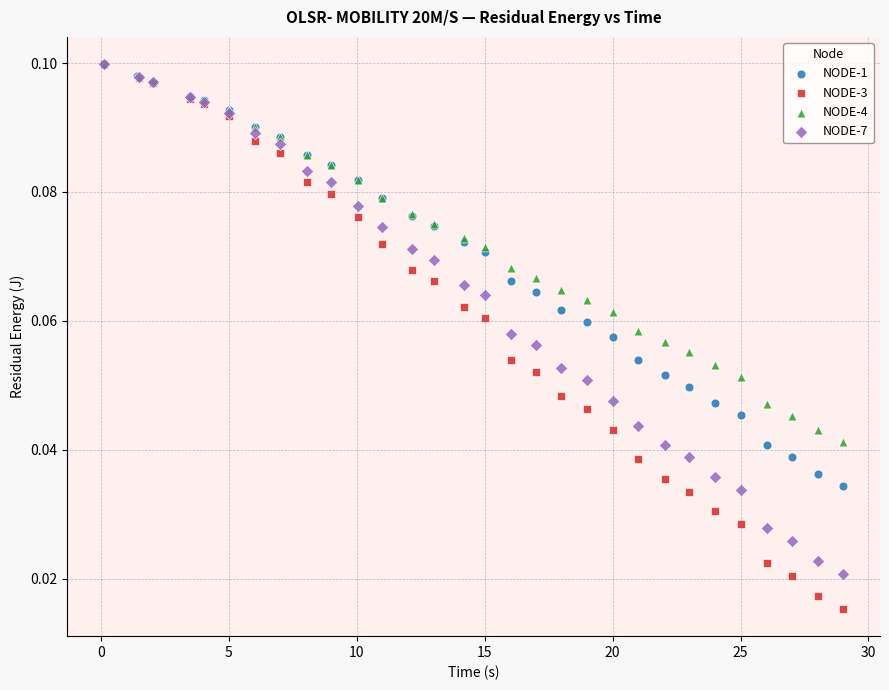

Which series reaches the minimum Y coordinate?

NODE-3